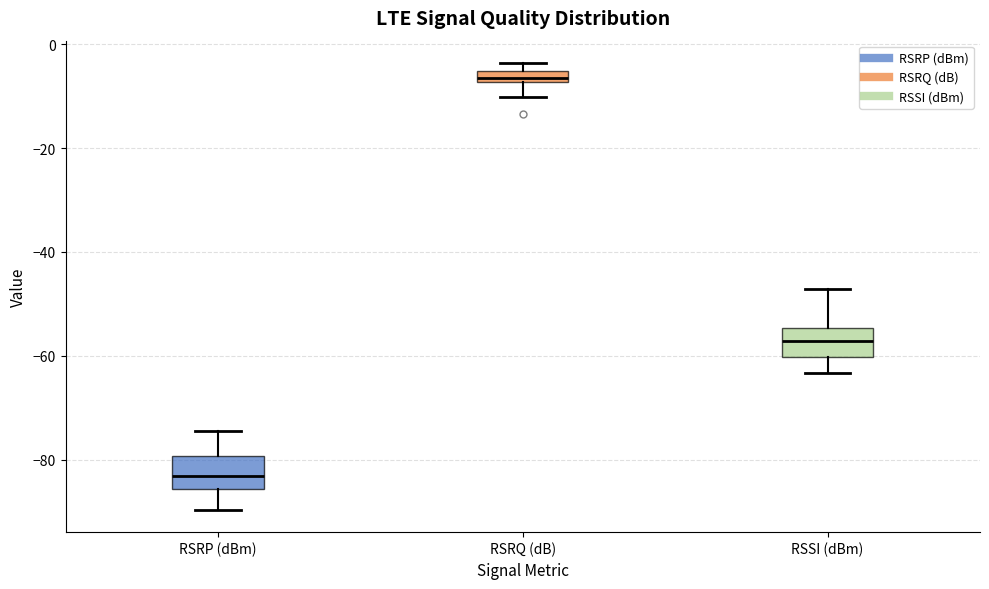

Which box's median line is the highest?

RSRQ (dB)